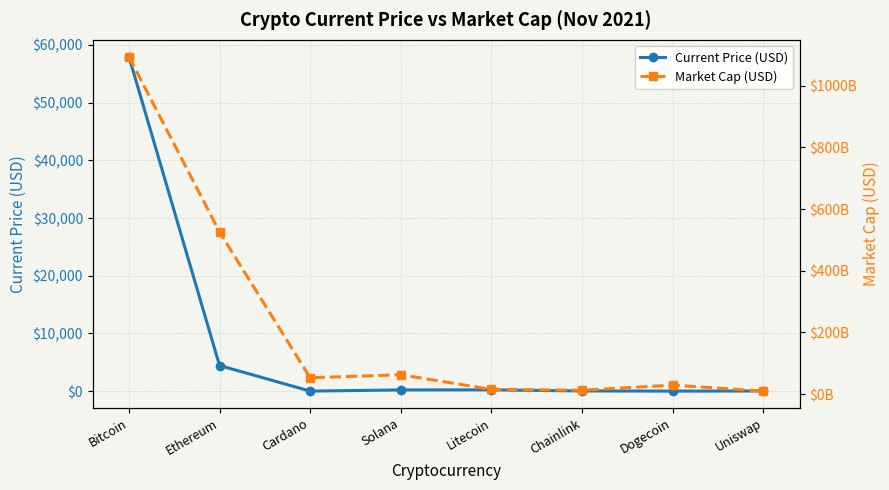

True or false: Market Cap (USD) has a value of 252330481191.1 at Ethereum.

False